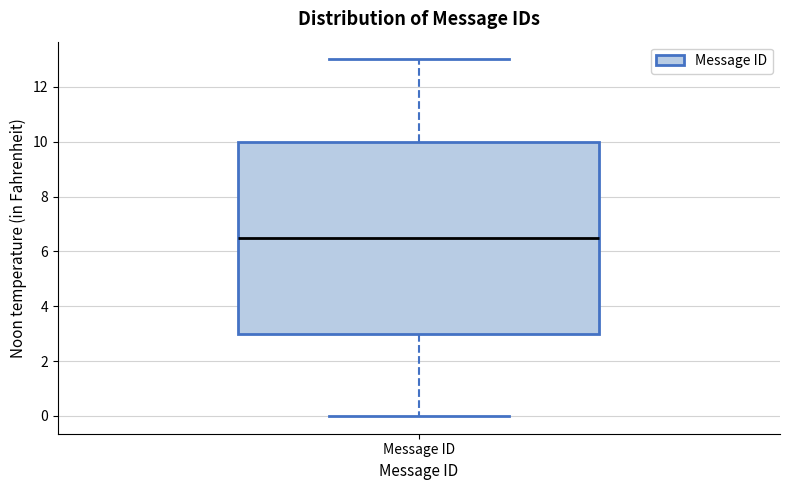

Transcribe this box plot: give where the median line is, the range the box spans, and where the two whiskers end, as read against the y-axis. The values are not printed on the chart, so give them approximately, as read against the axis.

median 6.6, box 3.0 to 10.0, whiskers 0.0 to 13.0